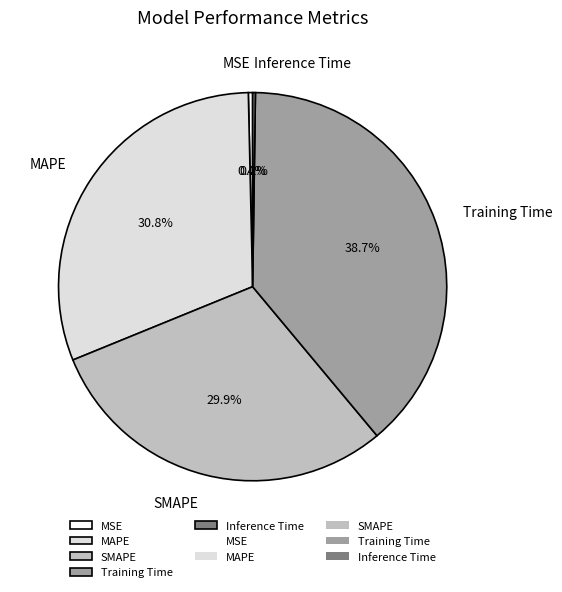

True or false: MAPE accounts for 45% of the total.

False